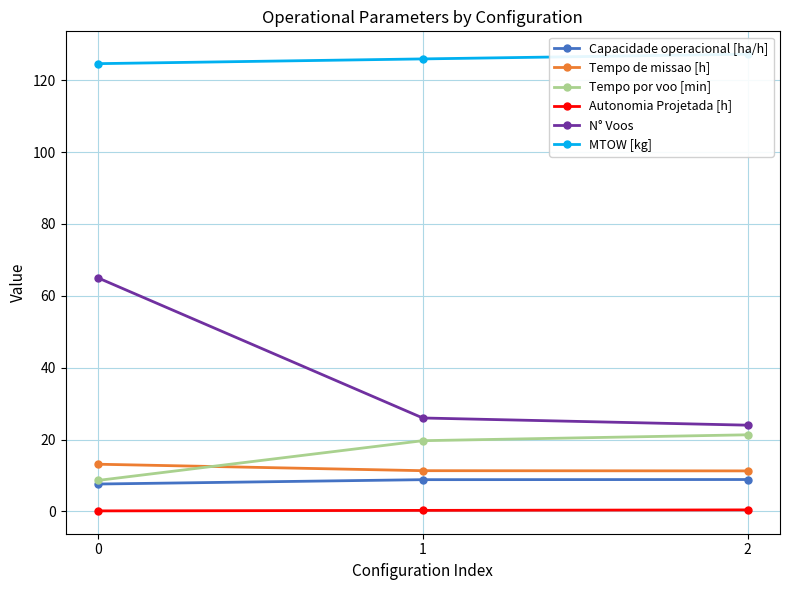

Does the chart display data point markers on the line(s)?

Yes